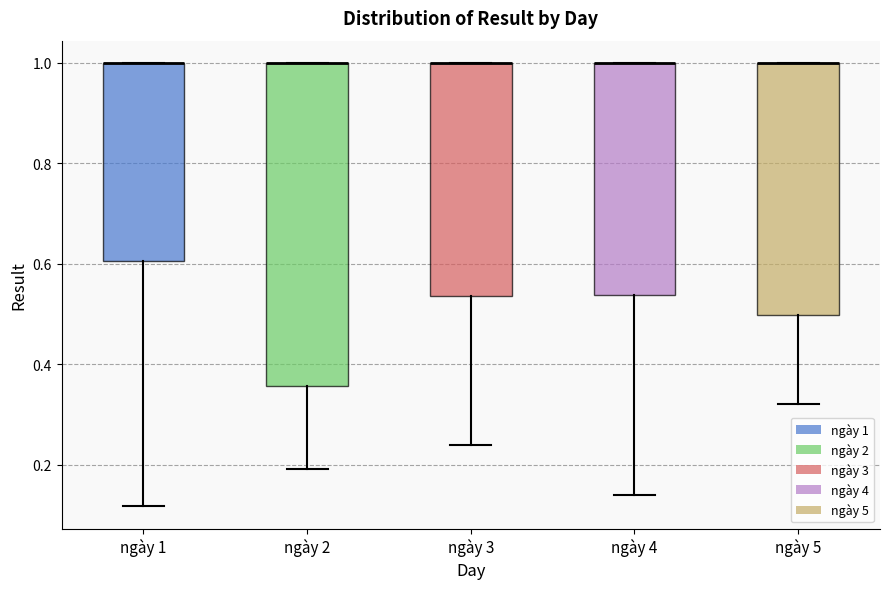

Where does the lower whisker of the box for ngày 1 end on the y-axis? The values are not printed on the chart, so give them approximately, as read against the axis.

0.12